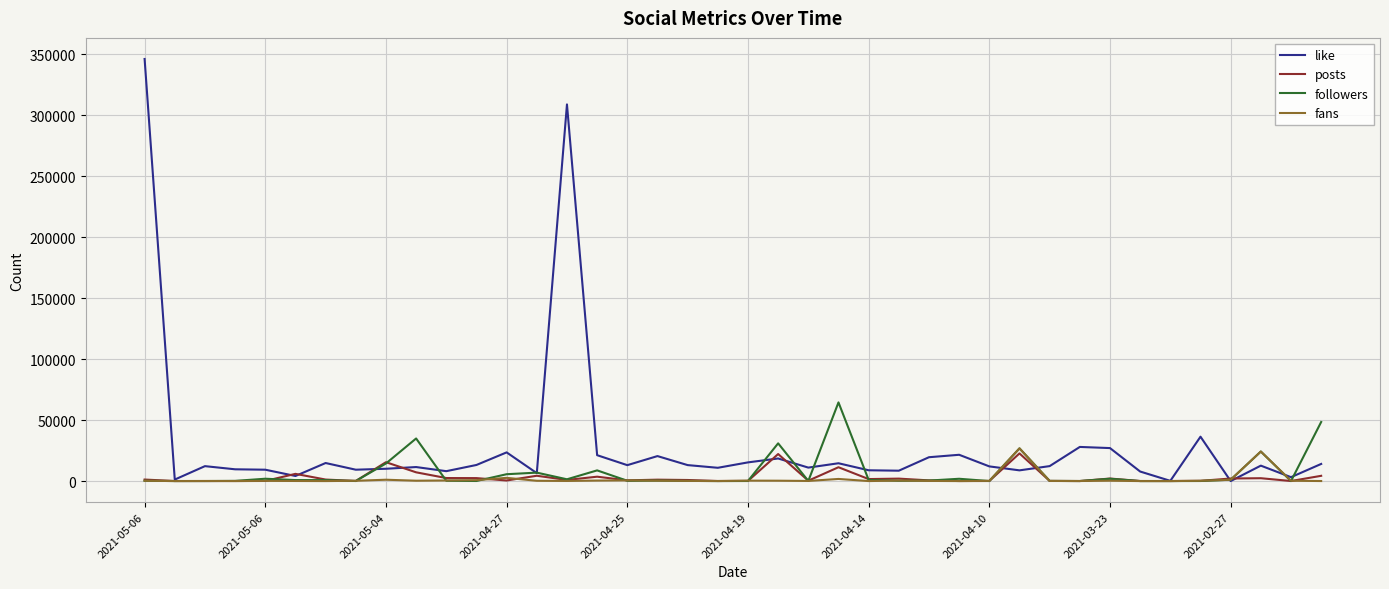

What is the greatest value displayed?

346292